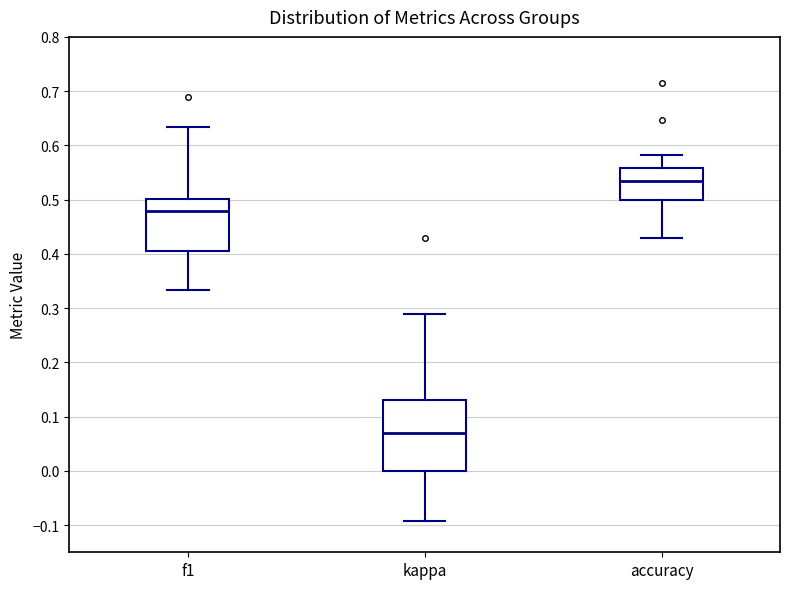

Where is the lower edge of the box for kappa on the y-axis? The values are not printed on the chart, so give them approximately, as read against the axis.

0.00